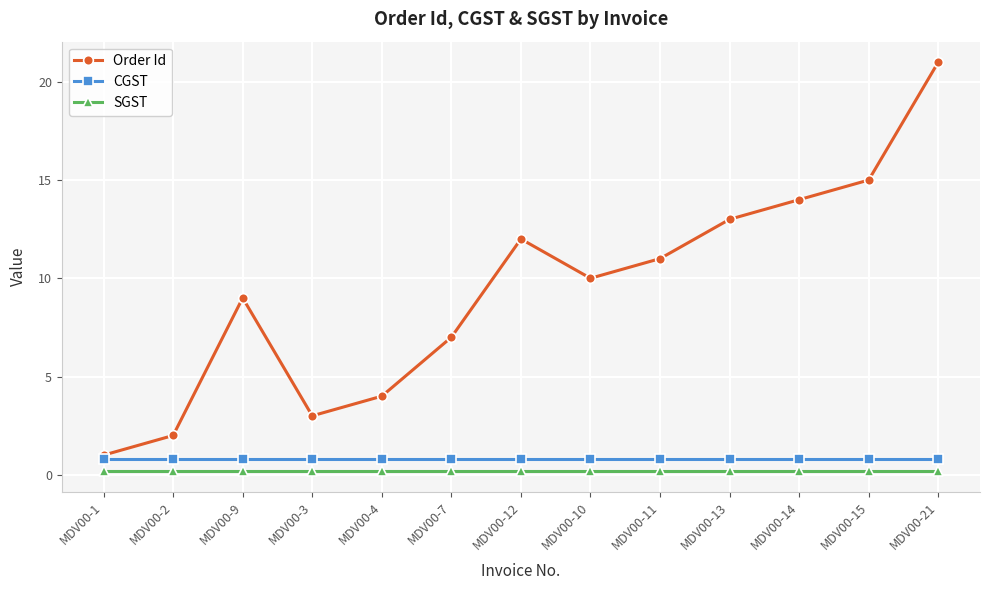

How many lines are shown in the chart?

3